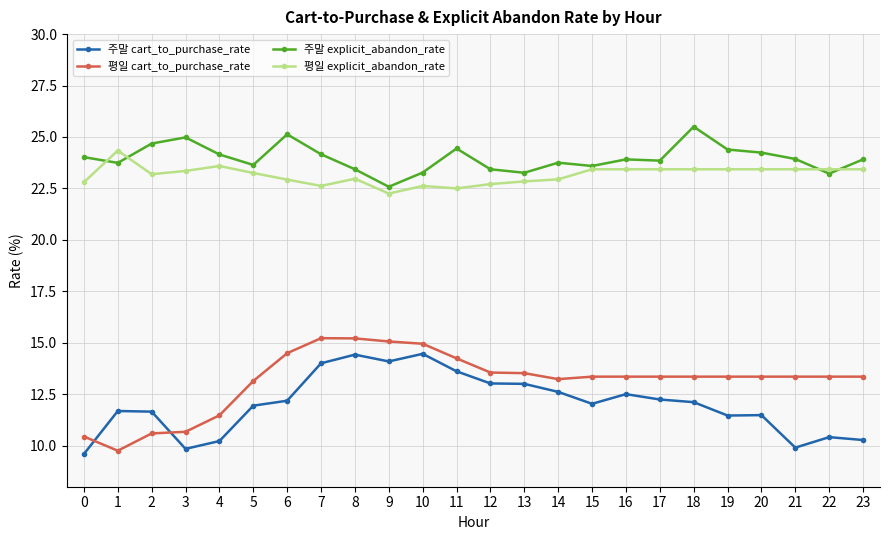

Which series changed the most between 4 and 13?

주말 cart_to_purchase_rate